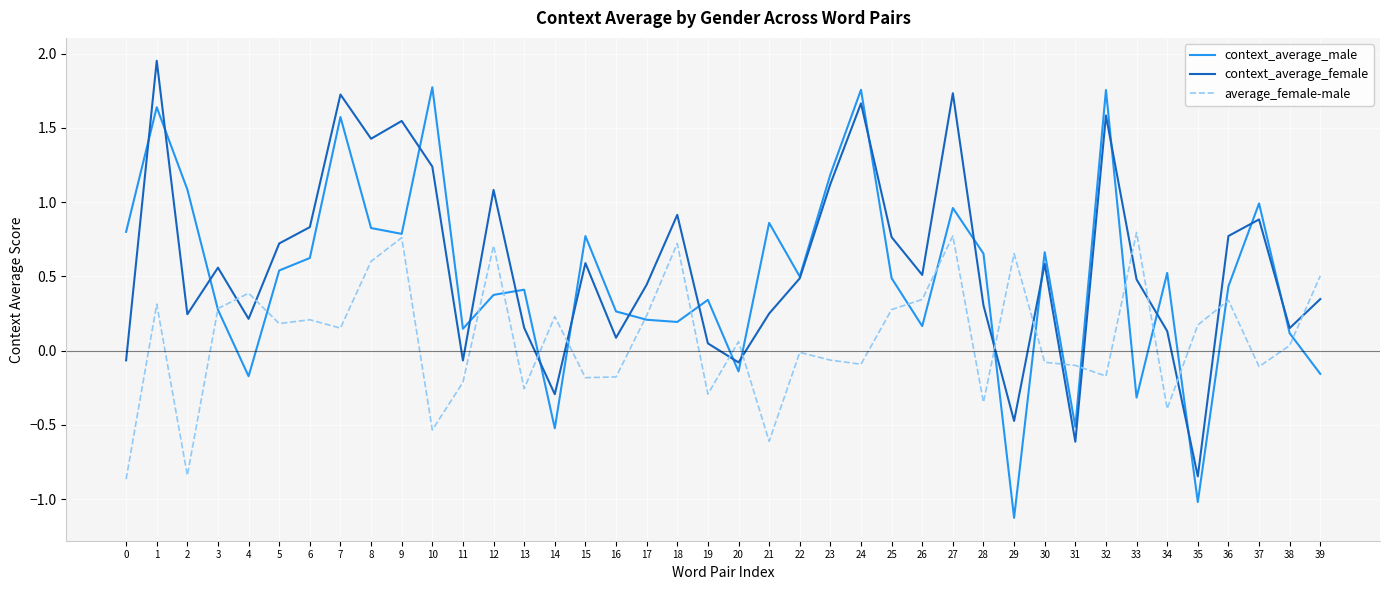

Where is the first local minimum for context_average_male?

4